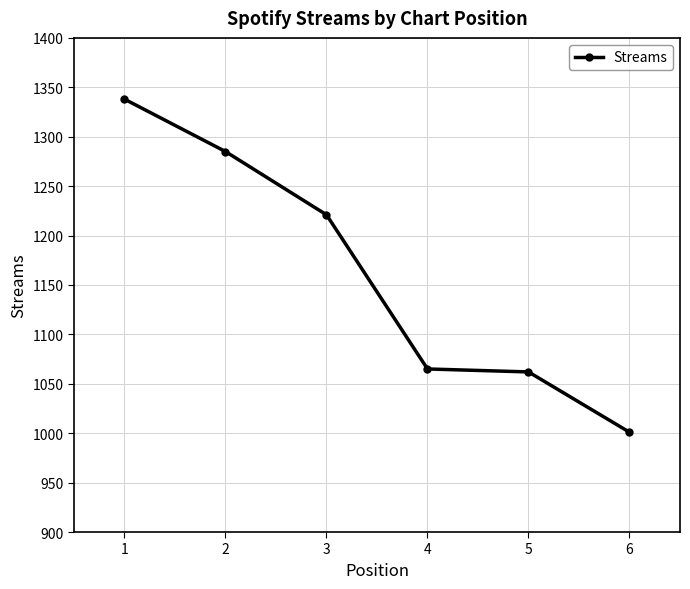

True or false: the data shows 1221 at 3.

True